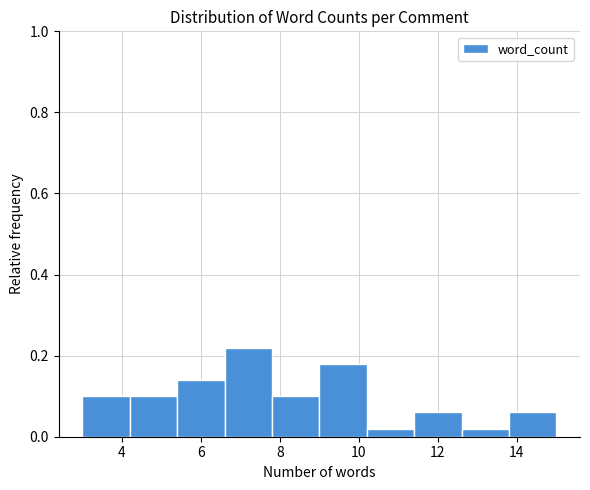

Reading left to right, list every bar in this chart as the range it spans on the x-axis followed by its height. The values are not printed on the chart, so give them approximately, as read against the axis.

3.0 to 4.2: 0.10
4.2 to 5.4: 0.10
5.4 to 6.6: 0.14
6.6 to 7.8: 0.22
7.8 to 9.0: 0.10
9.0 to 10.2: 0.18
10.2 to 11.4: 0.02
11.4 to 12.6: 0.06
12.6 to 13.8: 0.02
13.8 to 15.0: 0.06